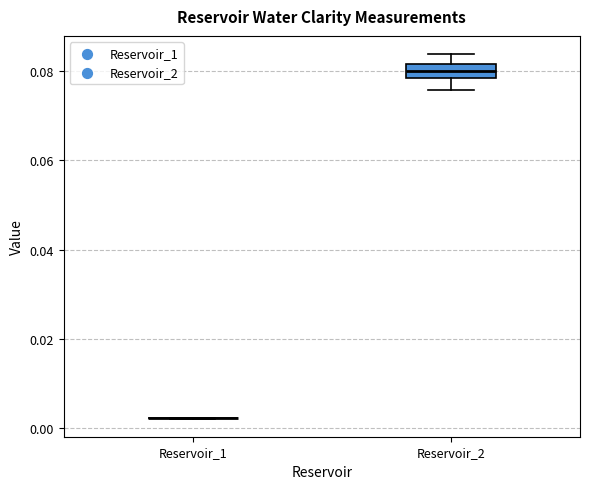

Comparing the boxes themselves (not the whiskers), which one is the tallest?

Reservoir_2